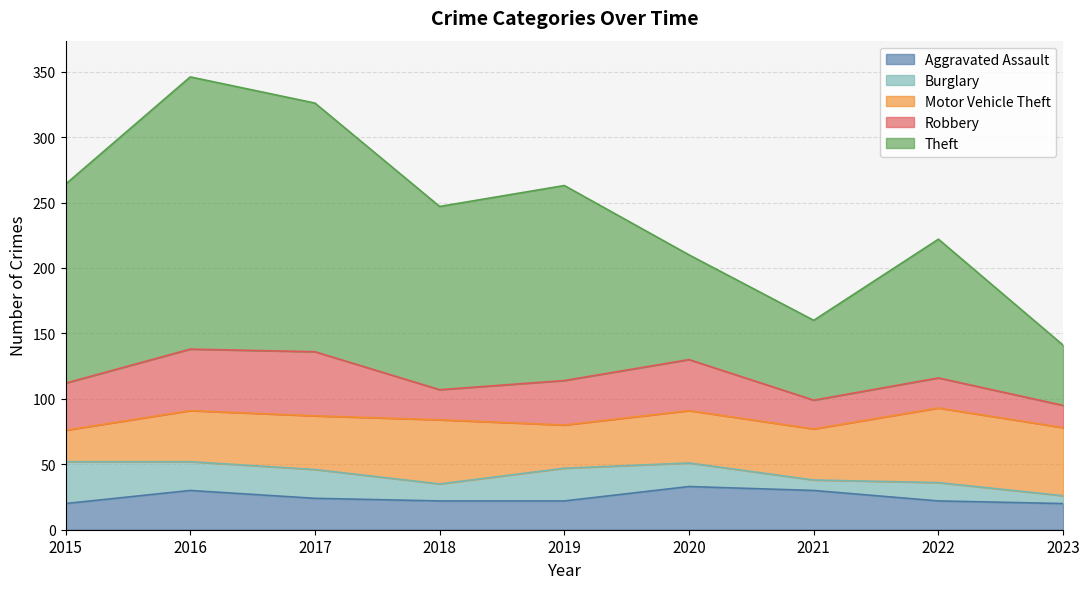

Where is the first local minimum for Robbery?

2018